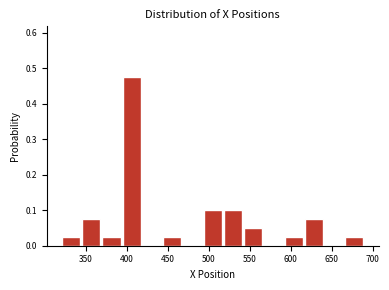

Reading left to right, list every bar in this chart as the range it spans on the x-axis followed by its height. Neither the bar edges nor the heights are printed on the chart, so give them approximately, as read against the axes.

320 to 345: 0.03
345 to 370: 0.08
370 to 395: 0.03
395 to 420: 0.48
420 to 445: 0
445 to 470: 0.03
470 to 495: 0
495 to 515: 0.10
515 to 540: 0.10
540 to 565: 0.05
565 to 590: 0
590 to 615: 0.03
615 to 640: 0.08
640 to 665: 0
665 to 690: 0.03